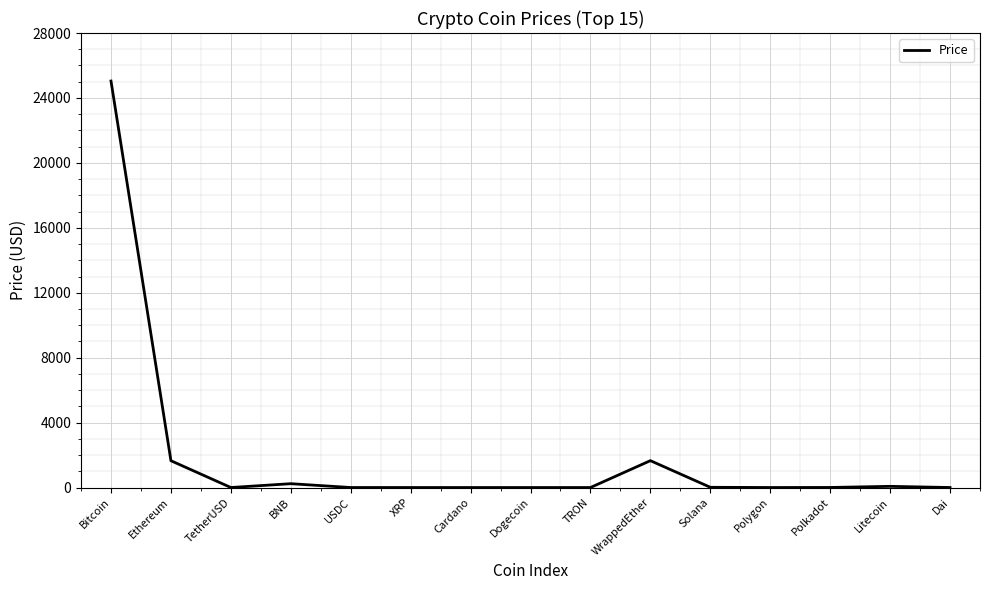

What is the smallest value displayed?

0.1